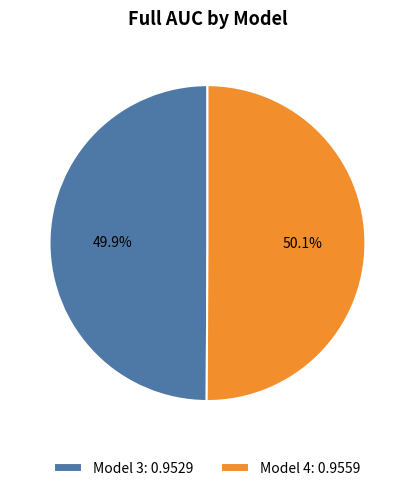

To the nearest percent, what is the average slice percentage?

50%